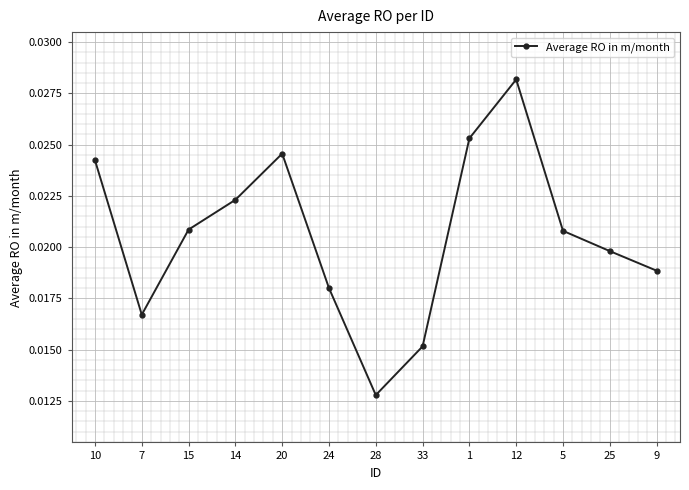

How many values are between 0 and 1?

13